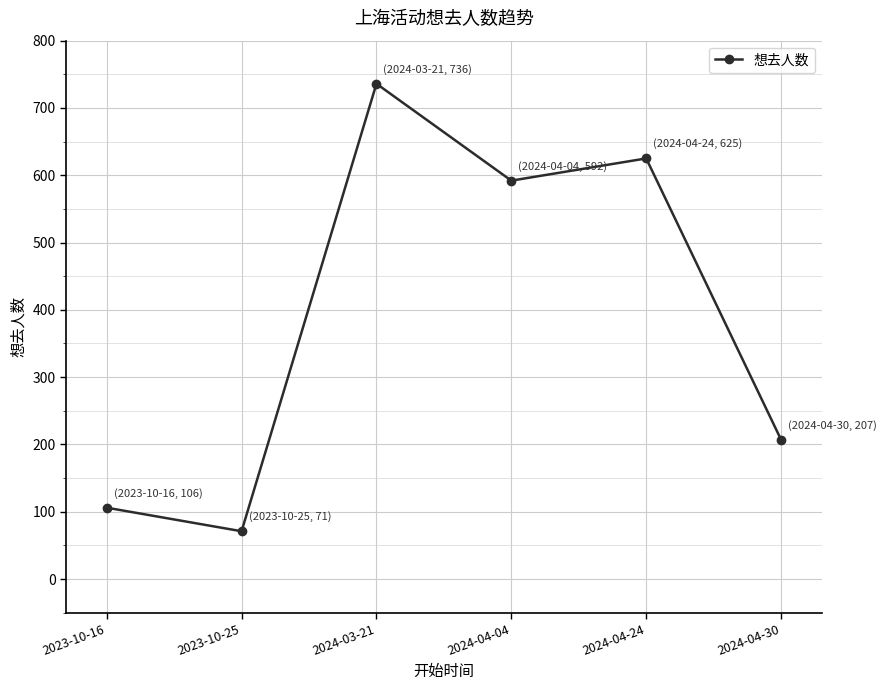

Rank the categories by value from highest to lowest.

2024-03-21, 2024-04-24, 2024-04-04, 2024-04-30, 2023-10-16, 2023-10-25